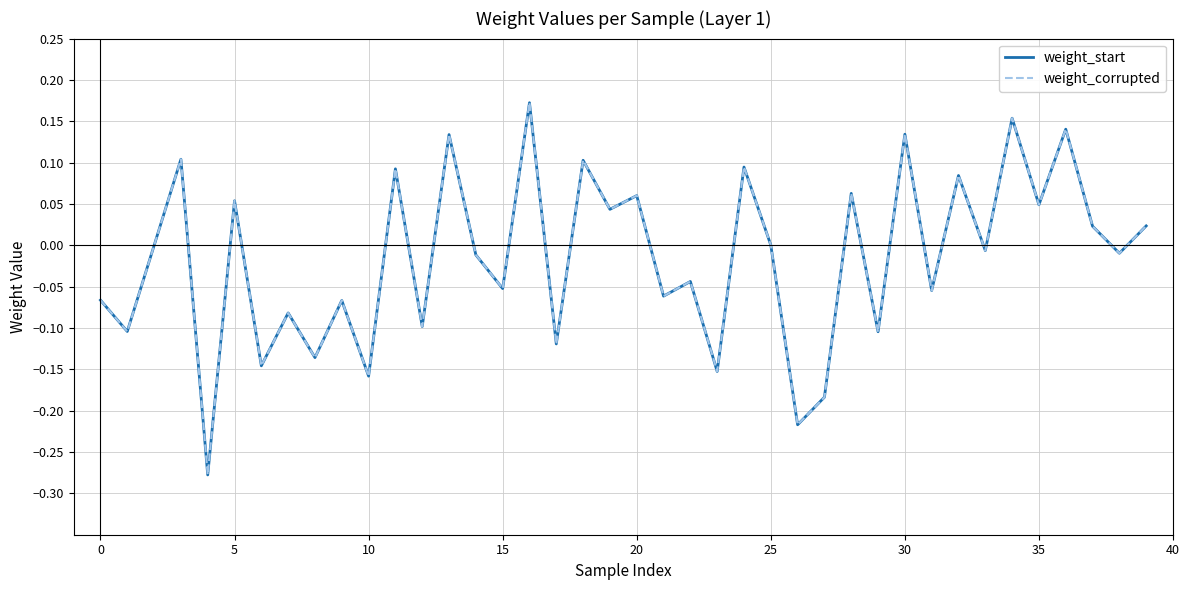

Which series has the widest spread of values?

weight_start